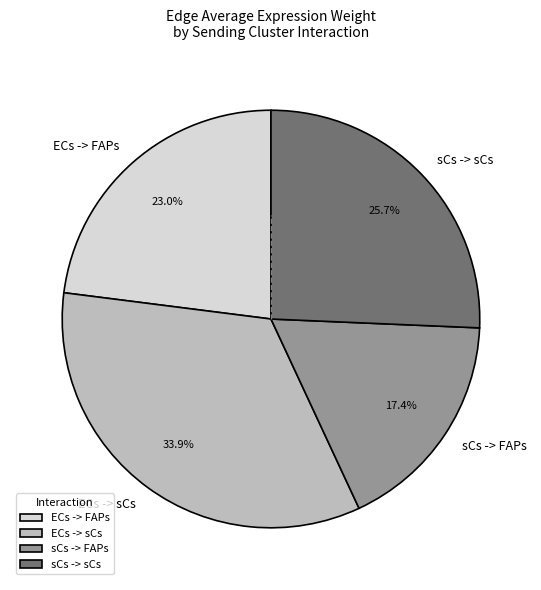

What portion of the pie excludes ECs -> FAPs?

77.0%